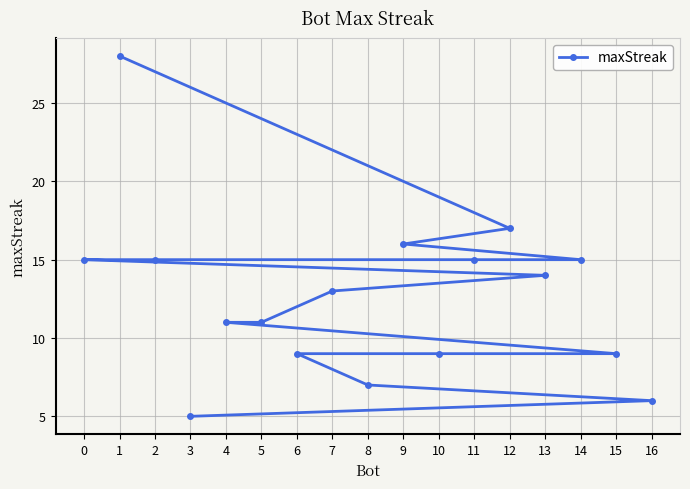

What is the difference between the second highest and minimum values?

12